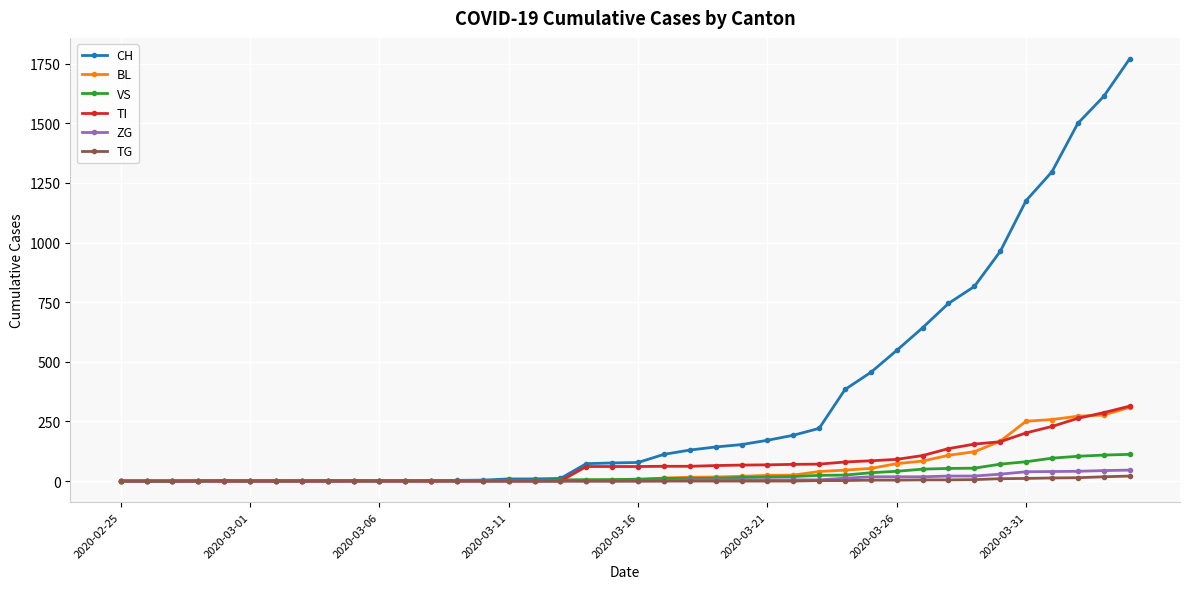

Which series has the largest range (max minus min)?

CH